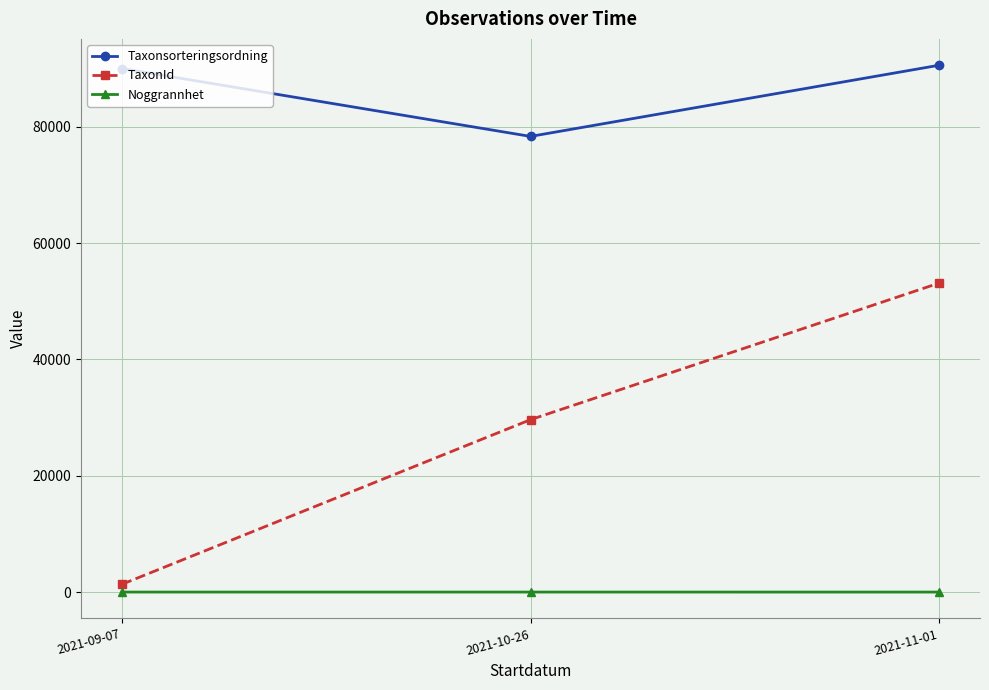

What is the difference between the Noggrannhet values at 2021-11-01 and 2021-10-26?

1.6